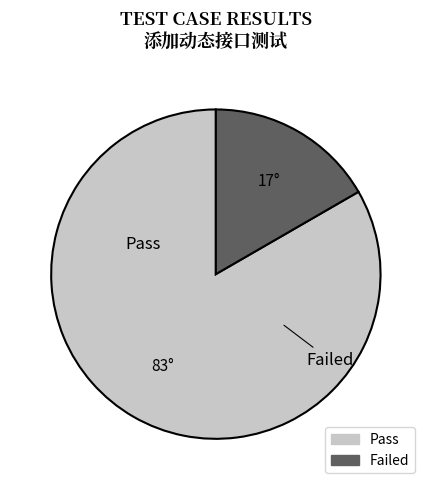

Is there a majority slice in this chart?

Yes